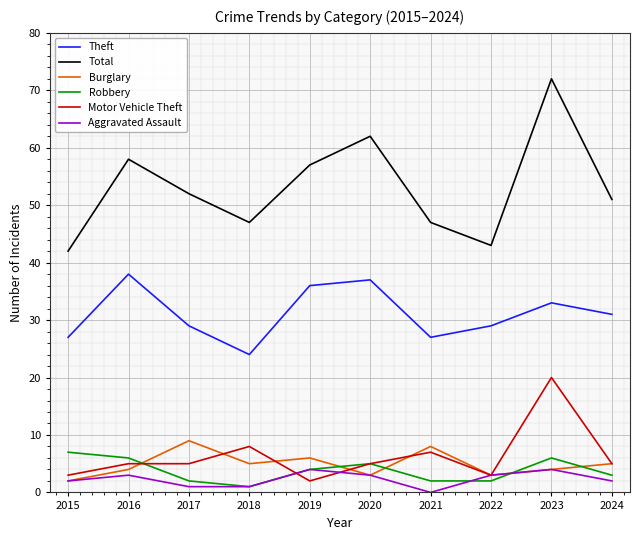

True or false: Motor Vehicle Theft and Total cross at least once.

False